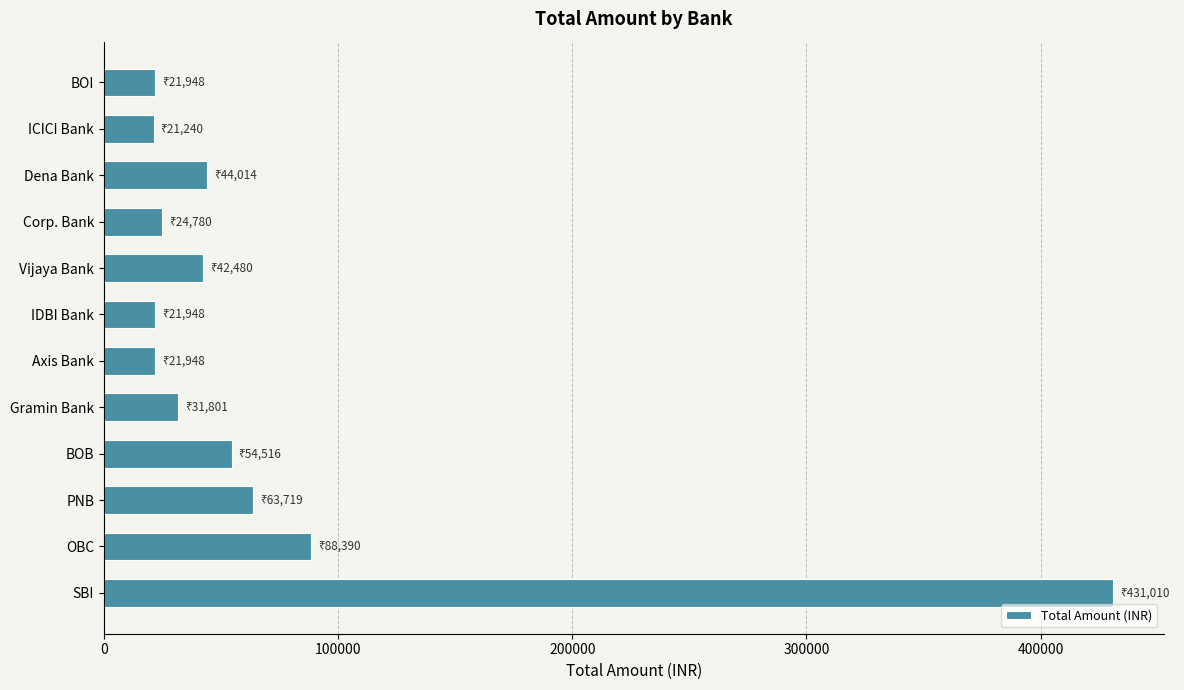

The chart shows a value of 31801 at Gramin Bank. True or false?

True